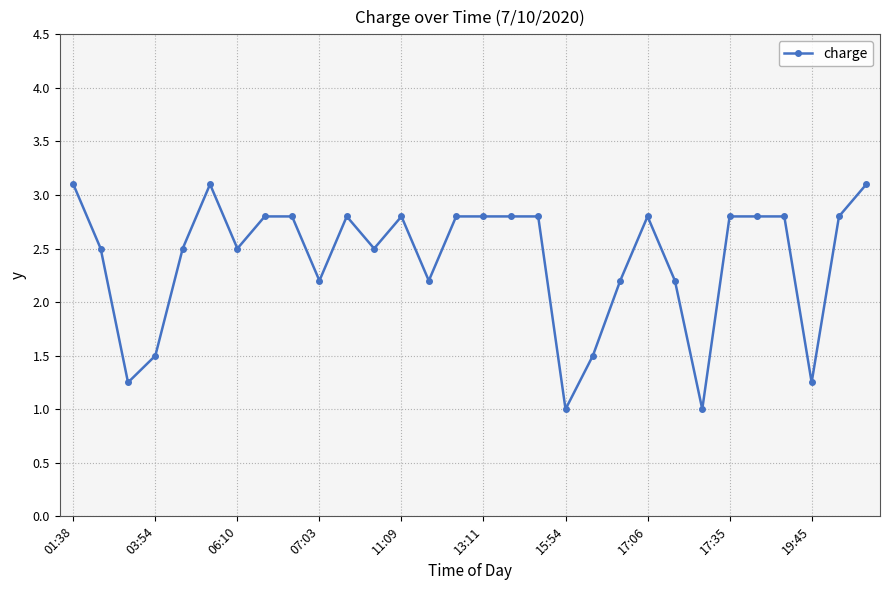

True or false: there are more than 0 points higher than both neighbors.

True